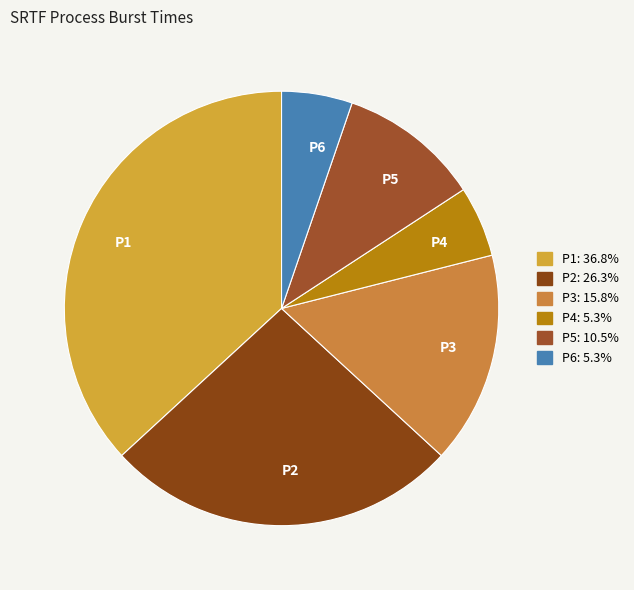

What is the ratio of the value at P5 to the value at P2?

0.4